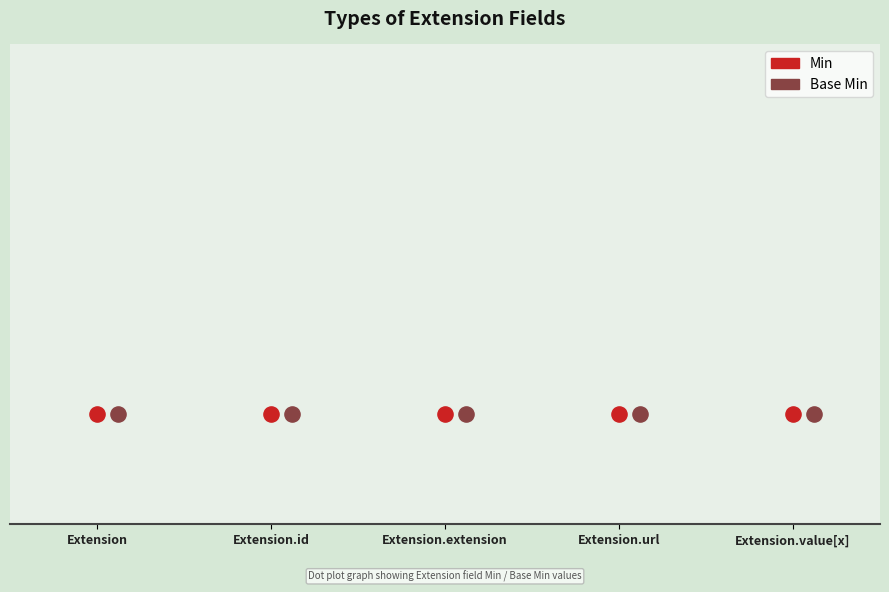

Which series reaches the maximum Y coordinate?

Min